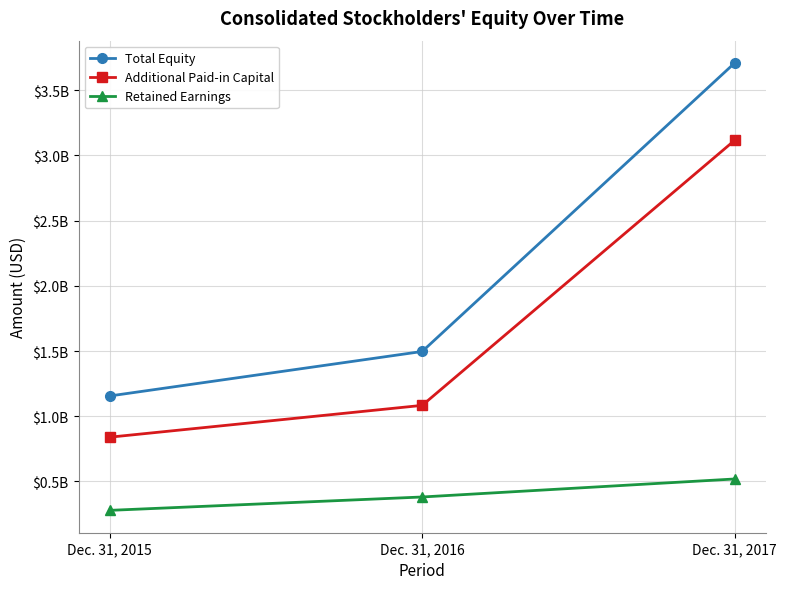

What are all the series names shown in the legend?

Total Equity, Additional Paid-in Capital, Retained Earnings